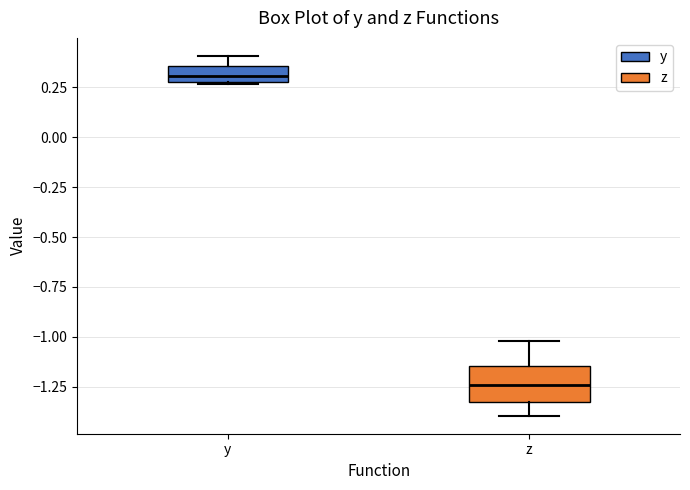

Reading left to right, transcribe this box plot: for each box, give where its median line is, the range the box spans, and where its two whiskers end, as read against the y-axis. The values are not printed on the chart, so give them approximately, as read against the axis.

y: median 0.30 (inside the box), box 0.30 to 0.35, whiskers 0.25 to 0.40
z: median -1.25, box -1.30 to -1.15, whiskers -1.40 to -1.00